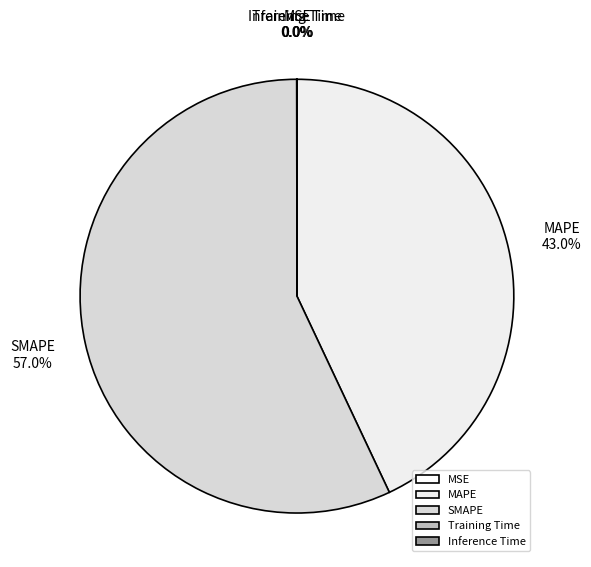

Which category accounts for the majority?

SMAPE